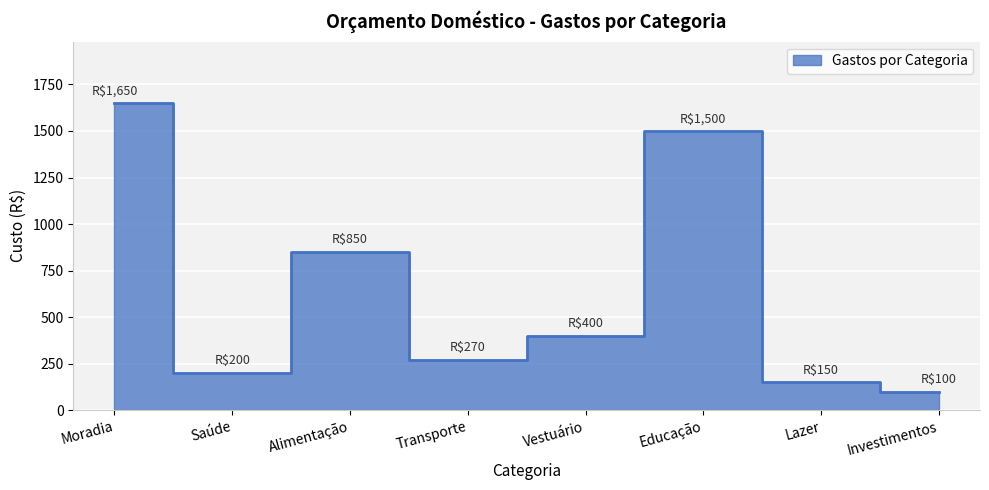

How many values exceed 400?

3